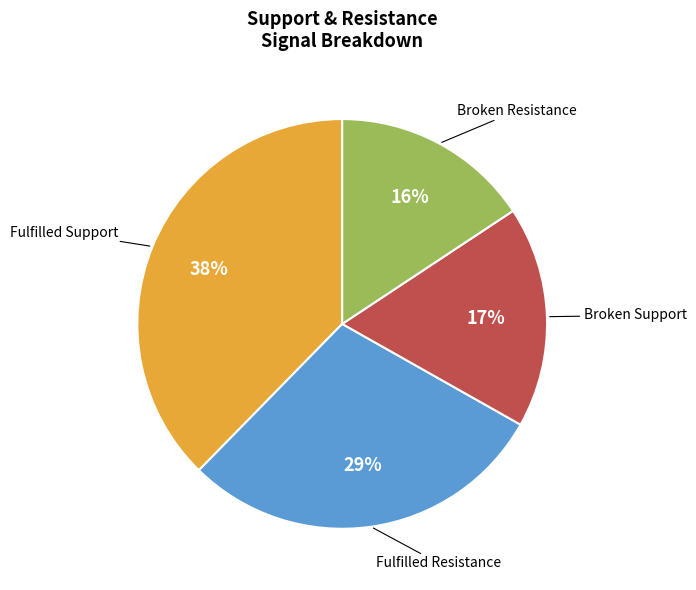

To the nearest percent, what is the average slice percentage?

25%